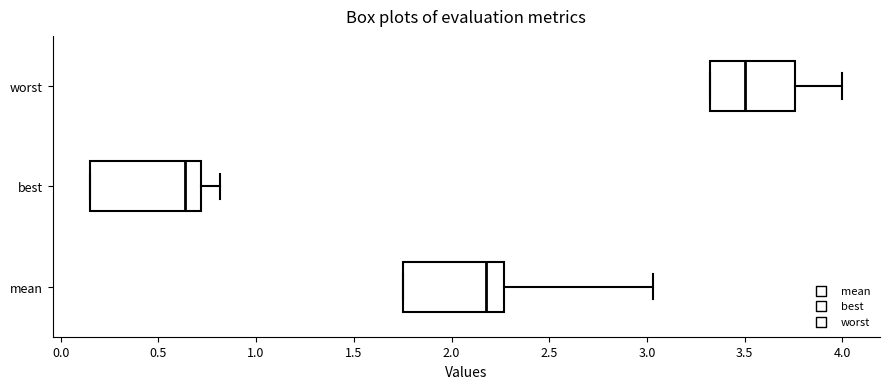

Which box has the furthest to the right median line?

worst